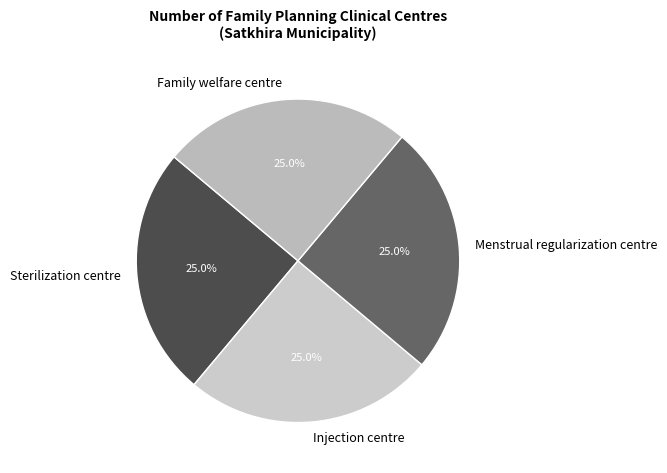

How many segments does this pie chart have?

4